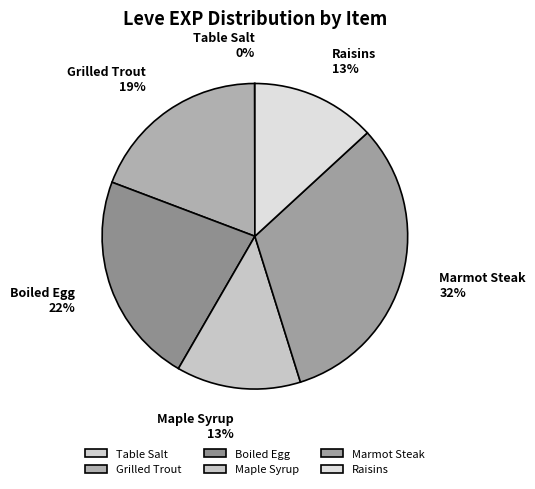

True or false: Boiled Egg accounts for 22% of the total.

True